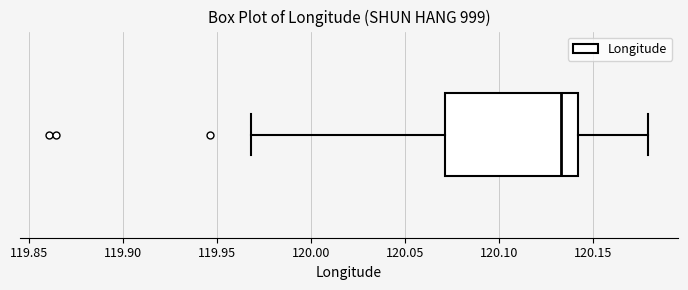

Read this box plot against the x-axis: the position of the median line, the range covered by the box, and the ends of both whiskers. The values are not printed on the chart, so give them approximately, as read against the axis.

median 120.135, box 120.070 to 120.140, whiskers 119.970 to 120.180